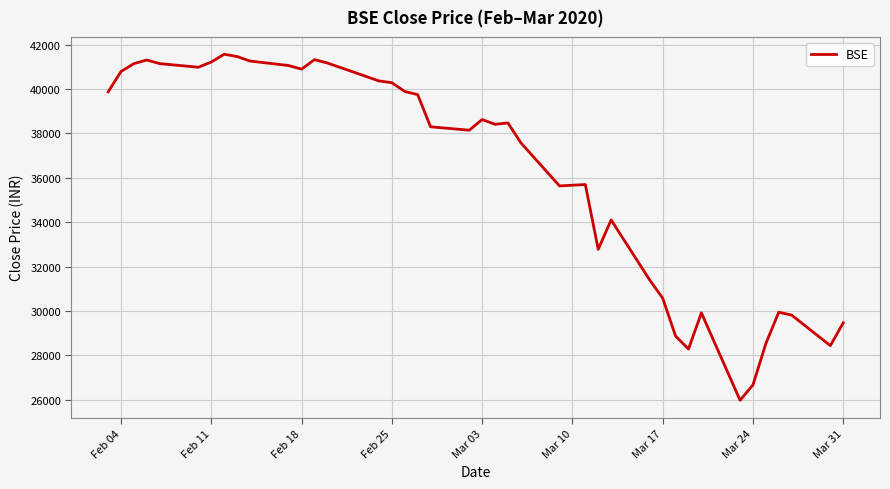

What is the difference between the maximum and minimum values?

15584.7